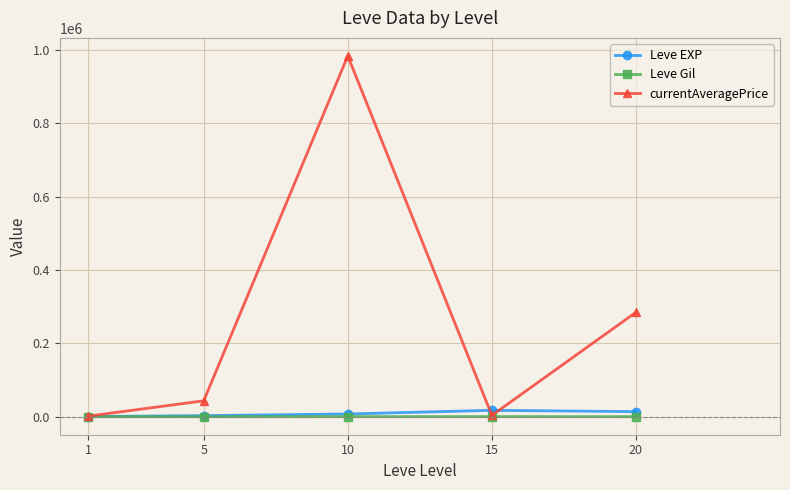

Which series has the largest total across all categories?

currentAveragePrice